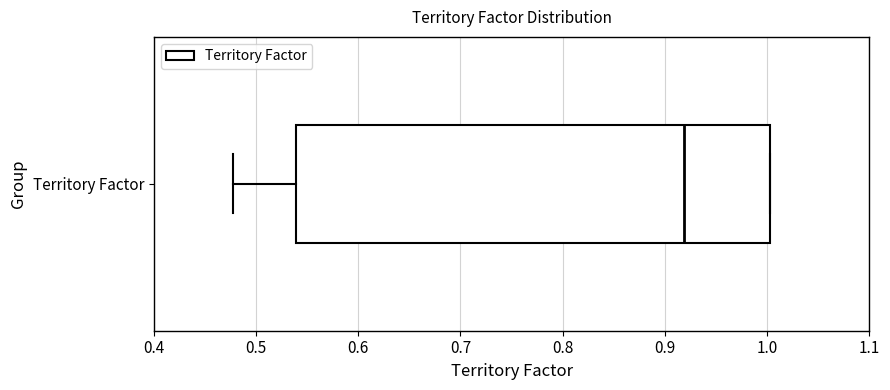

Transcribe this box plot: give where the median line is, the range the box spans, and where the two whiskers end, as read against the x-axis. The values are not printed on the chart, so give them approximately, as read against the axis.

median 0.92, box 0.54 to 1.00, whiskers 0.48 to 1.00